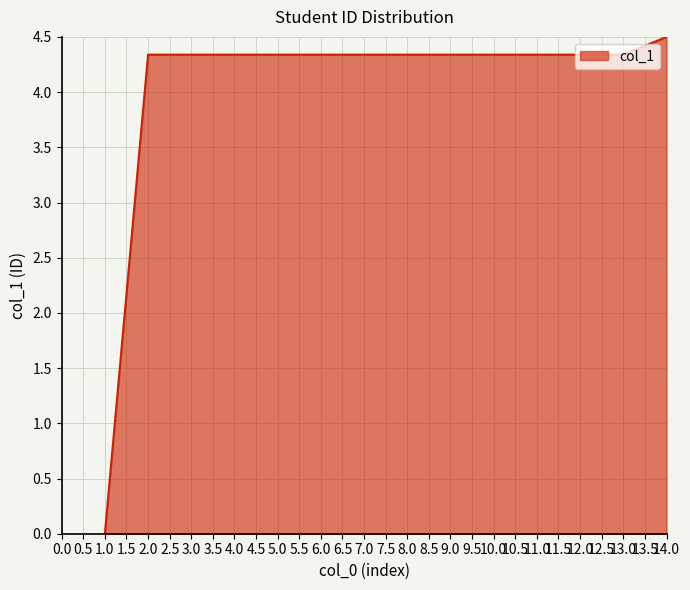

True or false: the data shows 6.5 at 3.0.

False